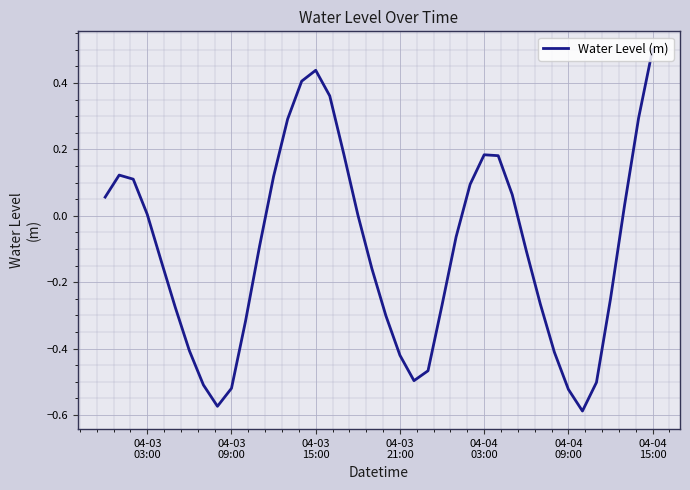

What is the greatest value displayed?

0.5